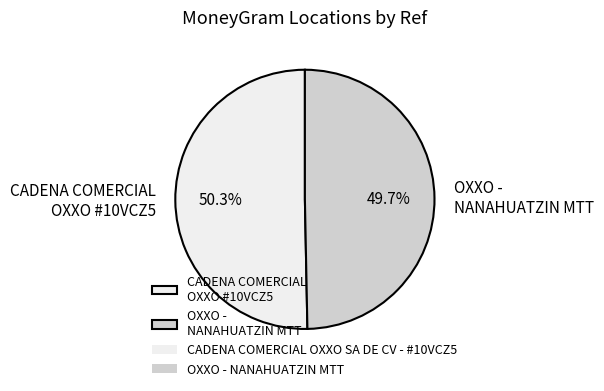

What percentage do CADENA COMERCIAL OXXO #10VCZ5 and OXXO - NANAHUATZIN MTT together represent?

100.0%